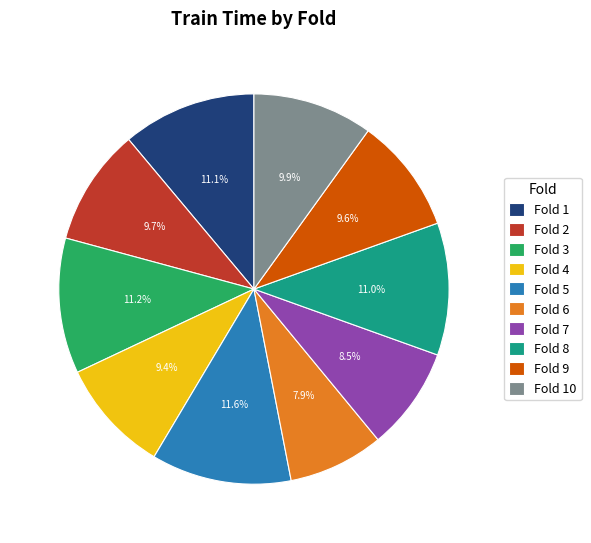

Is there a majority slice in this chart?

No